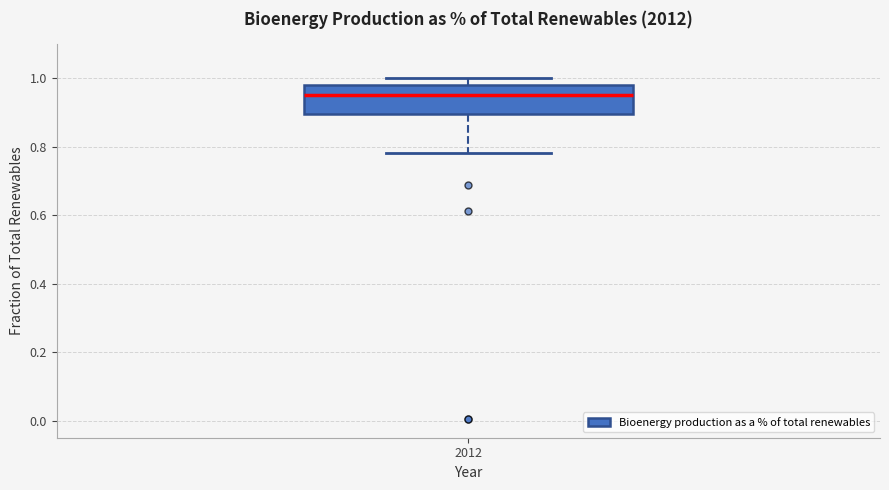

Where does the lower whisker of the box at x = 2012 end on the y-axis? The values are not printed on the chart, so give them approximately, as read against the axis.

0.78